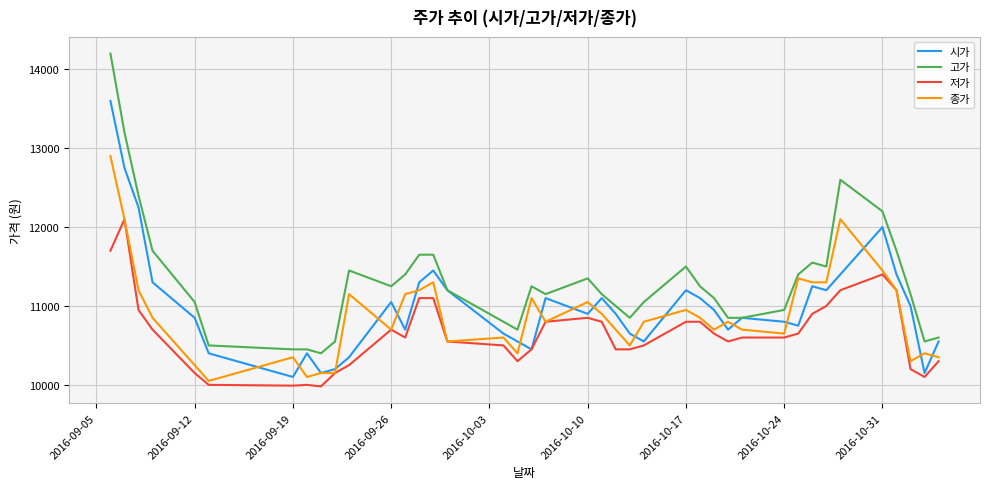

Which series has the widest spread of values?

고가